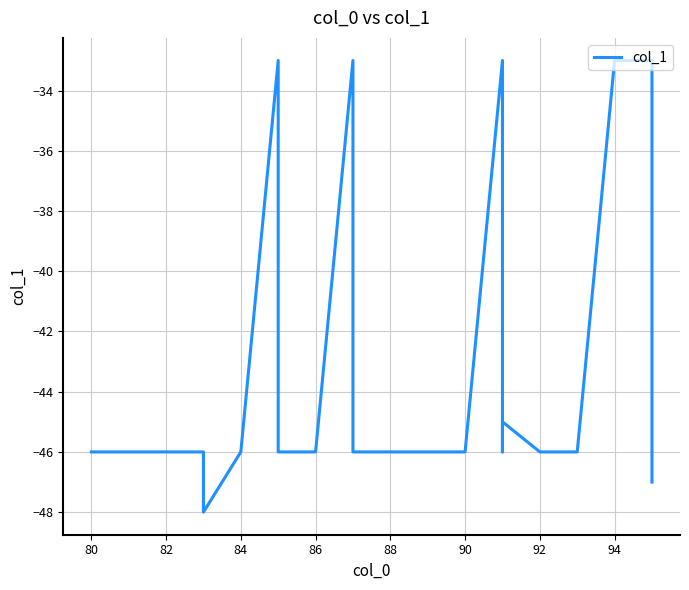

Count the number of data series in this chart.

1